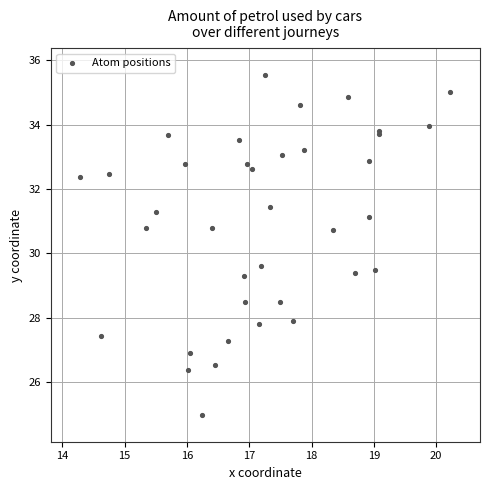

What Y value in the scatter plot is closest to 30?

29.6